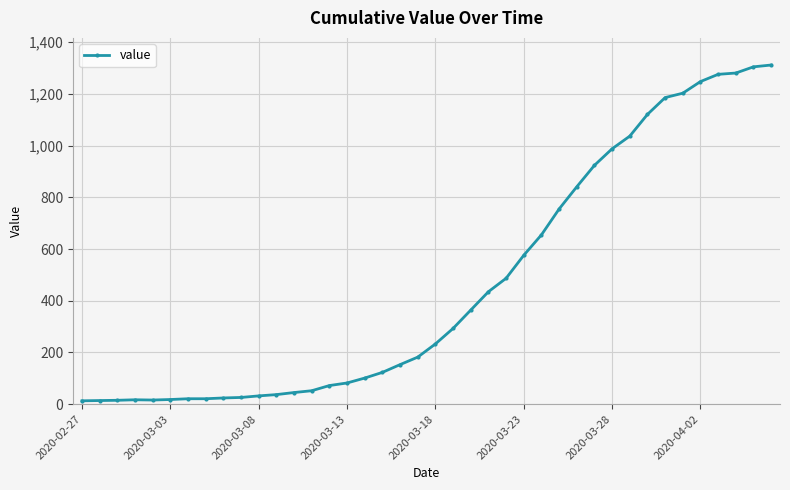

What is the greatest value displayed?

1312